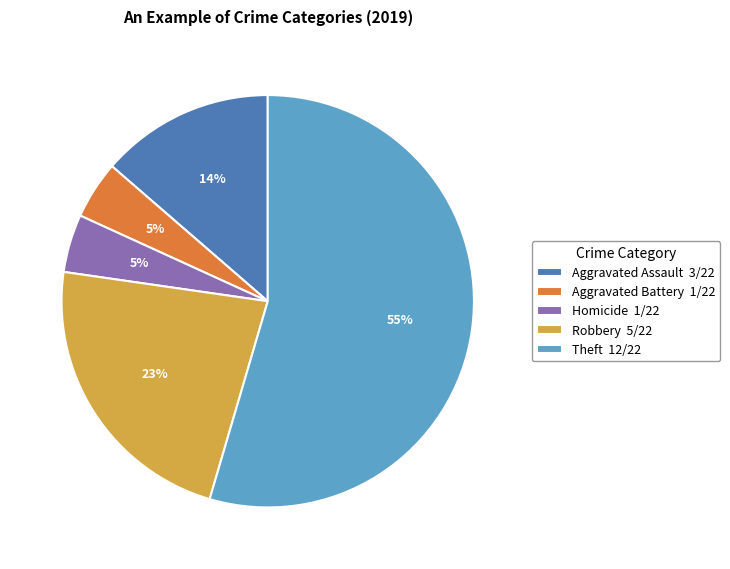

Which has a higher value, Aggravated Assault 3/22 or Theft 12/22?

Theft 12/22